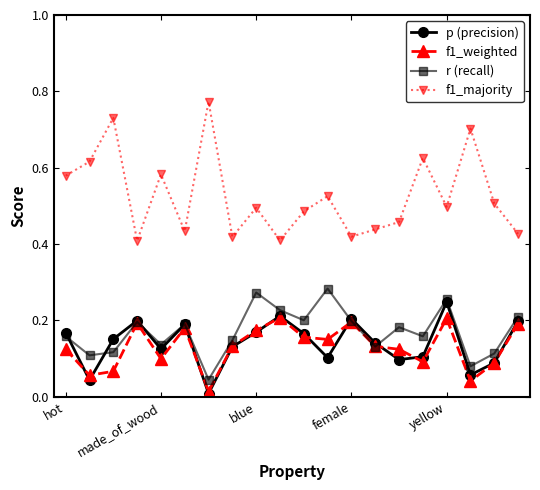

How many series are shown in this chart?

4